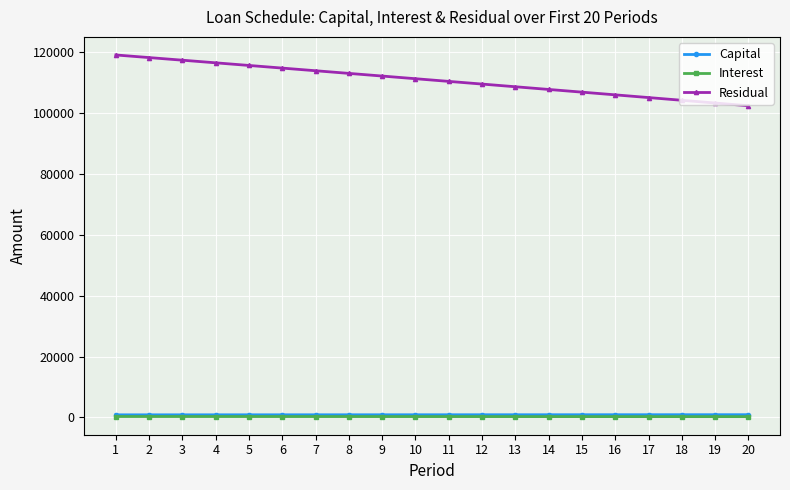

The value of Residual at 11 is 56079.0. True or false?

False